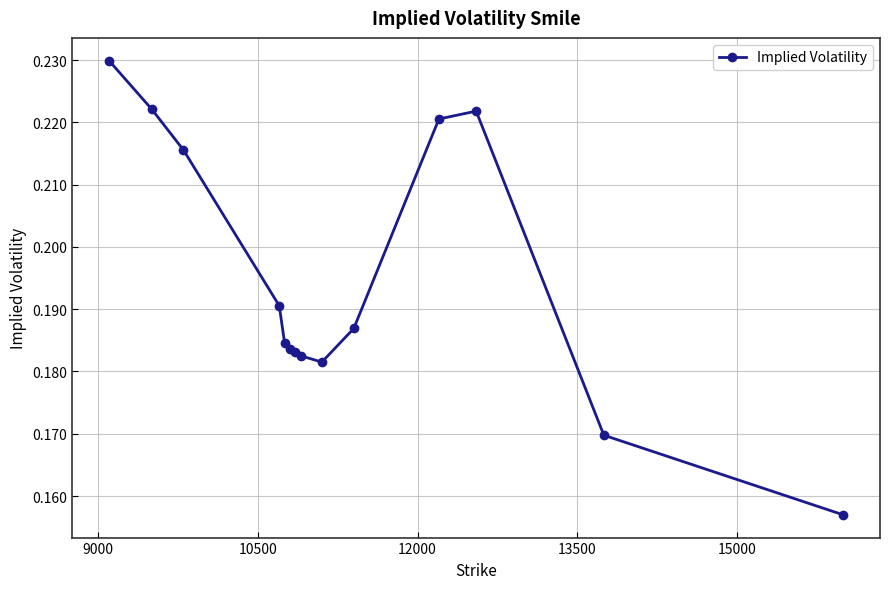

What is the sum of all values?

2.7